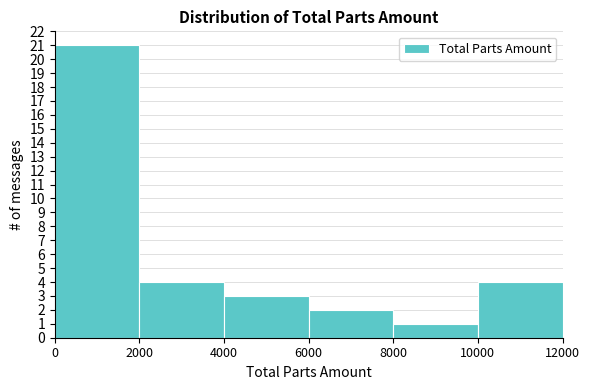

Reading left to right, transcribe this chart: for each bar, give the range it covers on the x-axis and its height. The values are not printed on the chart, so give them approximately, as read against the axis.

0 to 2000: 21
2000 to 4000: 4
4000 to 6000: 3
6000 to 8000: 2
8000 to 10000: 1
10000 to 12000: 4